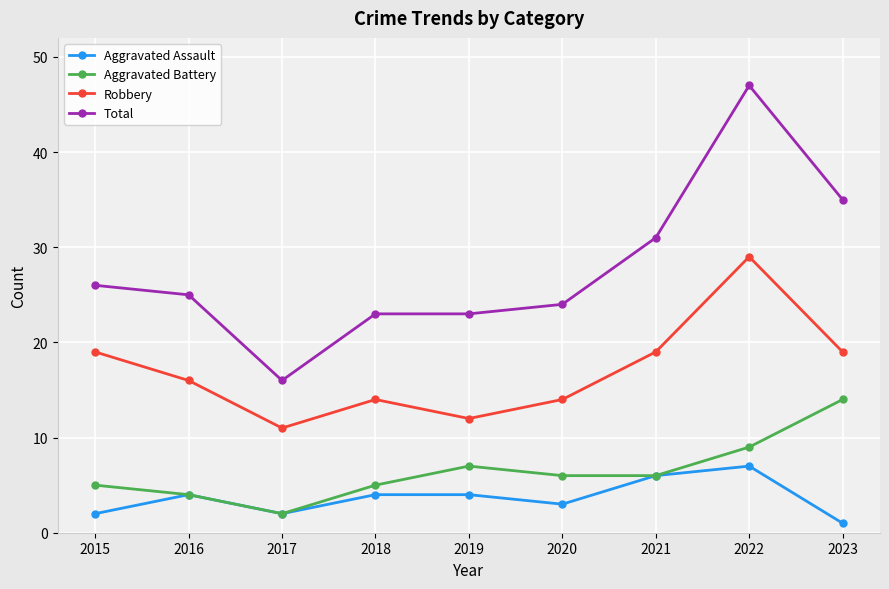

What is the value of the Total point at the 4th from the left?

23